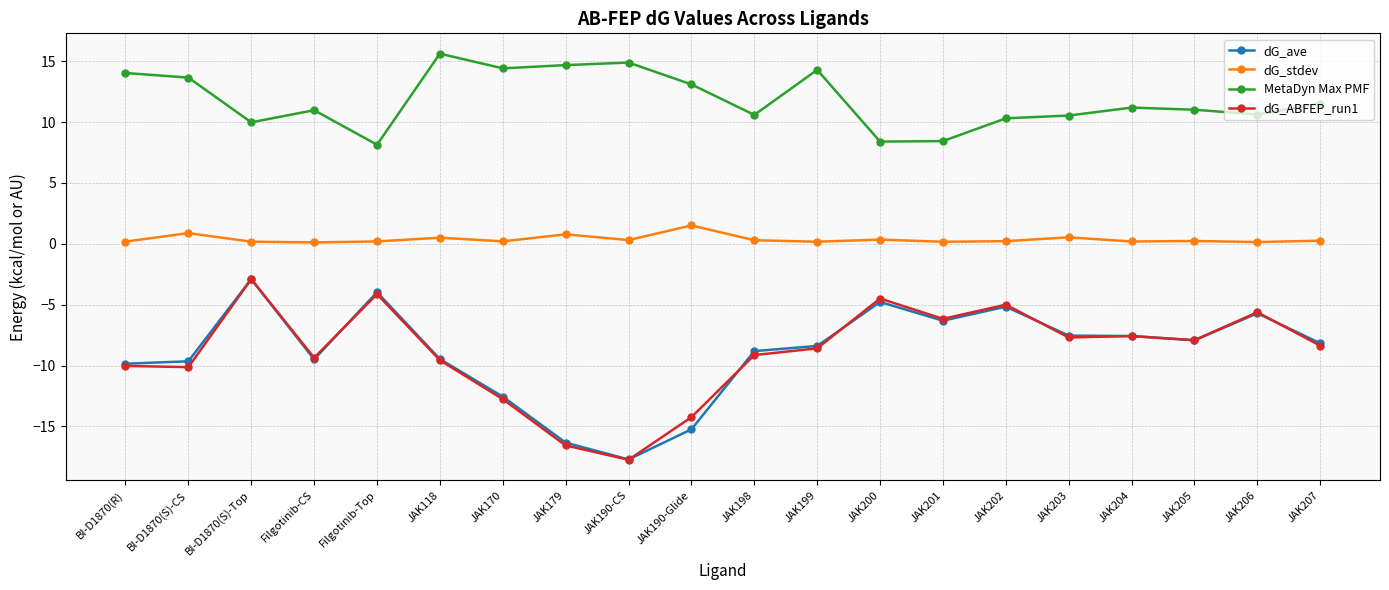

At which category does the chart reach its peak across all series?

JAK118